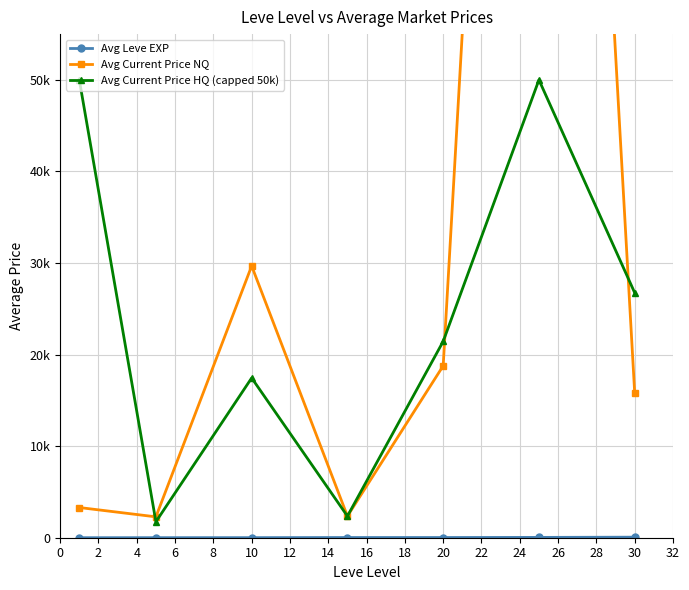

True or false: Avg Current Price HQ (capped 50k) has more than 0 interior local peaks.

True